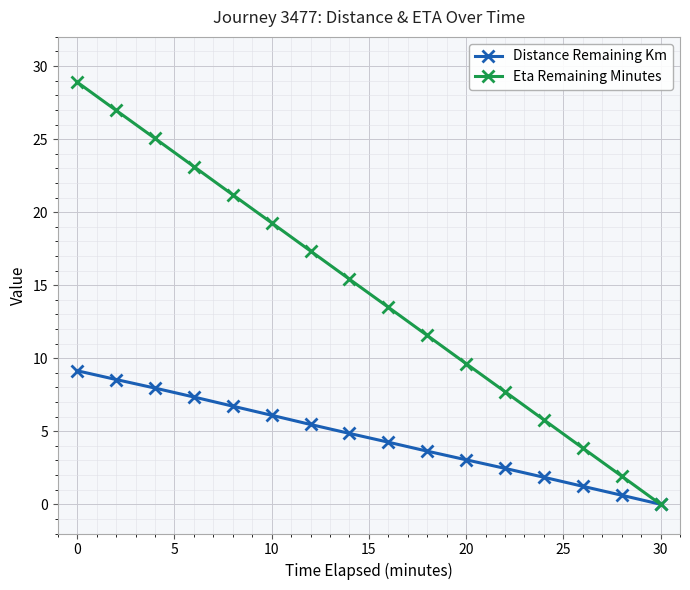

Which series has the widest spread of values?

Eta Remaining Minutes